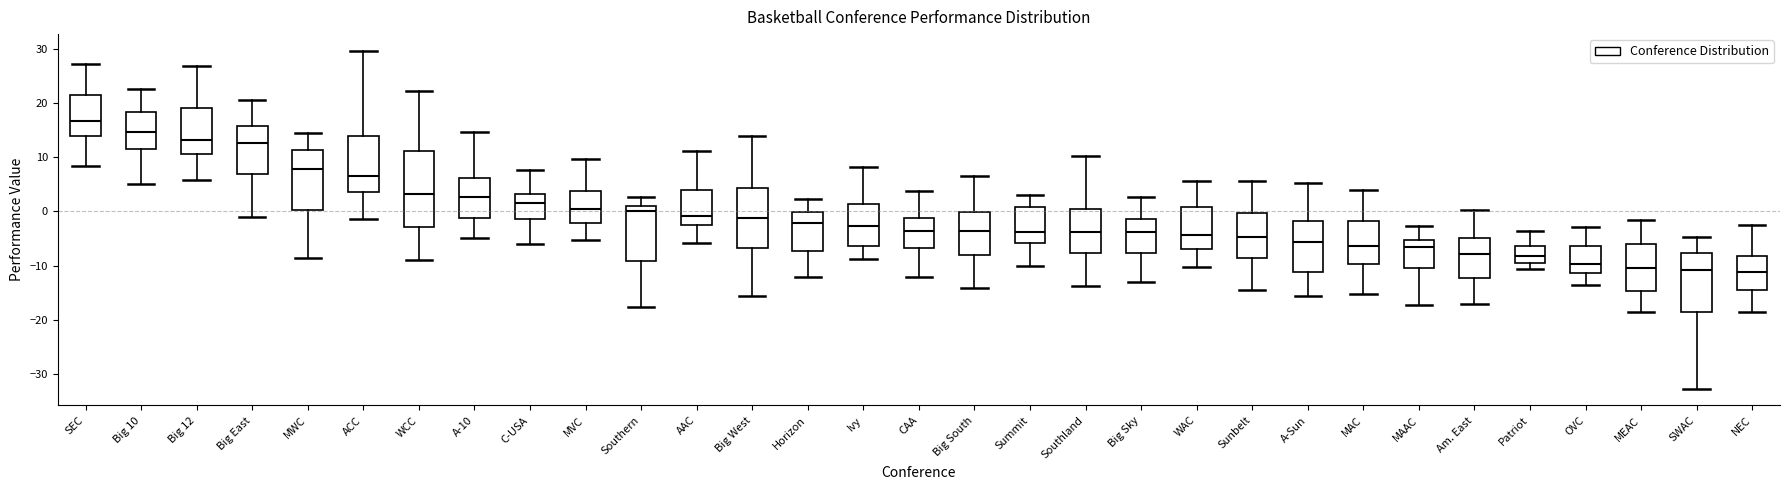

Reading left to right, transcribe this box plot: for each box, give where its median line is, the range the box spans, and where its two whiskers end, as read against the y-axis. The values are not printed on the chart, so give them approximately, as read against the axis.

SEC: median 17, box 14 to 21, whiskers 8 to 27
Big 10: median 15, box 12 to 18, whiskers 5 to 23
Big 12: median 13, box 11 to 19, whiskers 6 to 27
Big East: median 13, box 7 to 16, whiskers -1 to 21
MWC: median 8, box 0 to 11, whiskers -9 to 15
ACC: median 7, box 4 to 14, whiskers -1 to 30
WCC: median 3, box -3 to 11, whiskers -9 to 22
A-10: median 3, box -1 to 6, whiskers -5 to 15
C-USA: median 2, box -1 to 3, whiskers -6 to 8
MVC: median 0, box -2 to 4, whiskers -5 to 10
Southern: median 0, box -9 to 1, whiskers -18 to 3
AAC: median -1, box -2 to 4, whiskers -6 to 11
Big West: median -1, box -7 to 4, whiskers -16 to 14
Horizon: median -2, box -7 to 0, whiskers -12 to 2
Ivy: median -3, box -6 to 1, whiskers -9 to 8
CAA: median -4, box -7 to -1, whiskers -12 to 4
Big South: median -4, box -8 to 0, whiskers -14 to 7
Summit: median -4, box -6 to 1, whiskers -10 to 3
Southland: median -4, box -8 to 0, whiskers -14 to 10
Big Sky: median -4, box -8 to -1, whiskers -13 to 3
WAC: median -4, box -7 to 1, whiskers -10 to 6
Sunbelt: median -5, box -9 to 0, whiskers -14 to 6
A-Sun: median -6, box -11 to -2, whiskers -16 to 5
MAC: median -6, box -10 to -2, whiskers -15 to 4
MAAC: median -7, box -11 to -5, whiskers -17 to -3
Am. East: median -8, box -12 to -5, whiskers -17 to 0
Patriot: median -8, box -9 to -6, whiskers -11 to -4
OVC: median -10, box -11 to -6, whiskers -14 to -3
MEAC: median -10, box -15 to -6, whiskers -19 to -1
SWAC: median -11, box -19 to -8, whiskers -33 to -5
NEC: median -11, box -14 to -8, whiskers -19 to -2